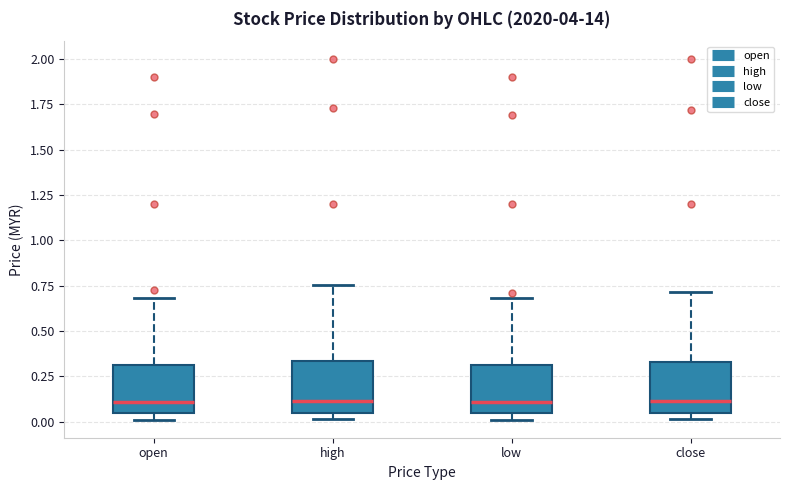

Where is the upper edge of the box for high on the y-axis? The values are not printed on the chart, so give them approximately, as read against the axis.

0.35